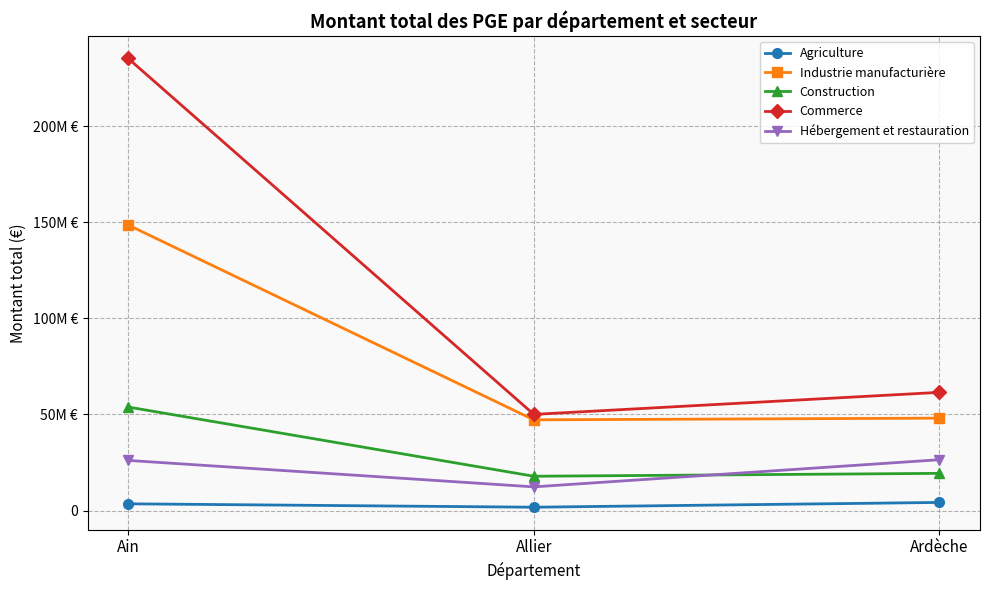

Which series has the widest spread of values?

Commerce